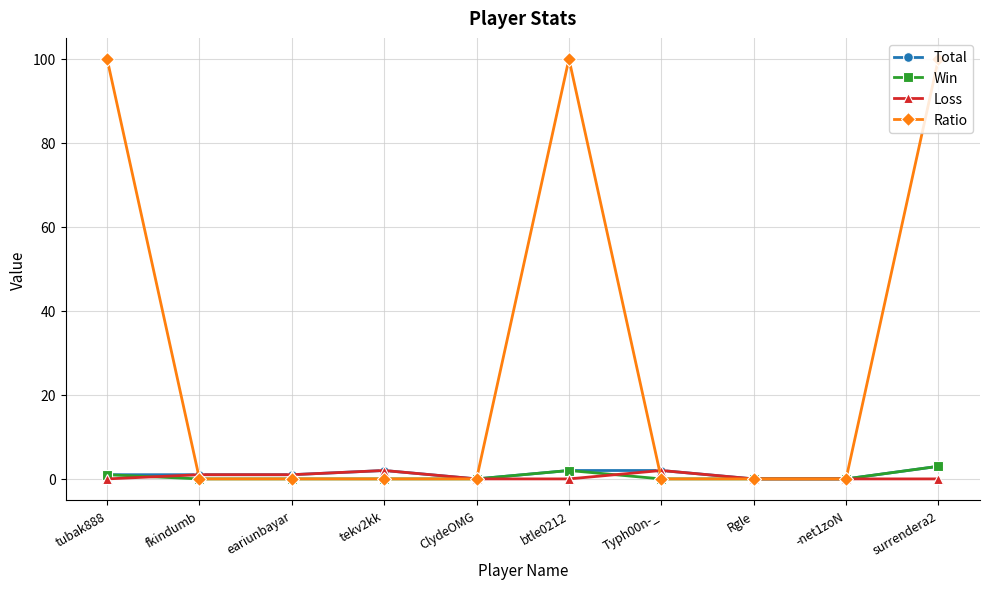

What is the sum of the Win values at Rgle and btle0212?

2